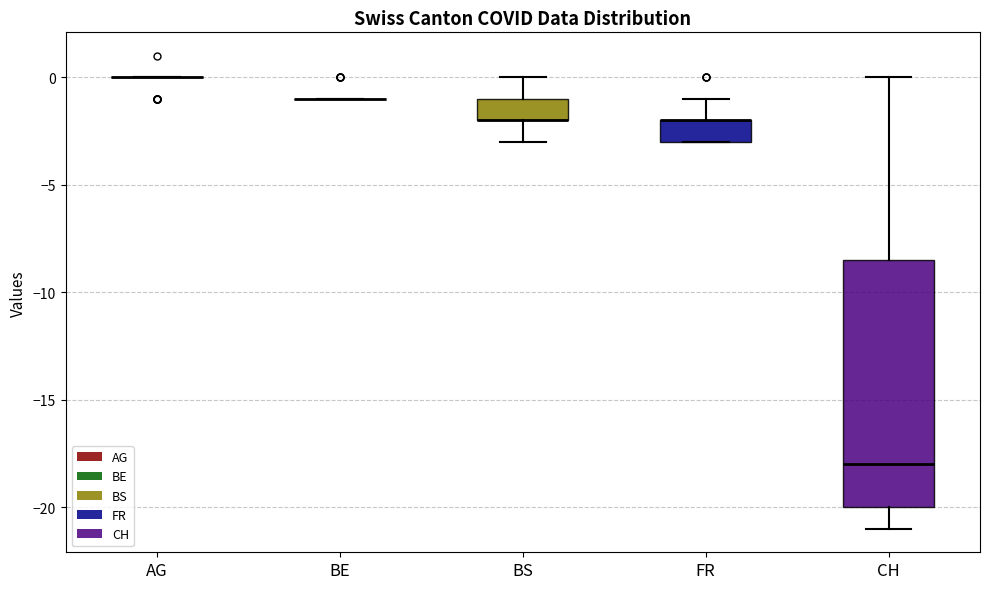

Reading left to right, transcribe this box plot: for each box, give where its median line is, the range the box spans, and where its two whiskers end, as read against the y-axis. The values are not printed on the chart, so give them approximately, as read against the axis.

AG: box collapsed to a line at 0.0, whiskers 0.0 to 0.0
BE: box collapsed to a line at -1.0, whiskers -1.0 to -1.0
BS: median -2.0 (drawn on the box's lower edge), box -2.0 to -1.0, whiskers -3.0 to 0.0
FR: median -2.0 (drawn on the box's upper edge), box -3.0 to -2.0, whiskers -3.0 to -1.0
CH: median -18.0, box -20.0 to -8.5, whiskers -21.0 to 0.0